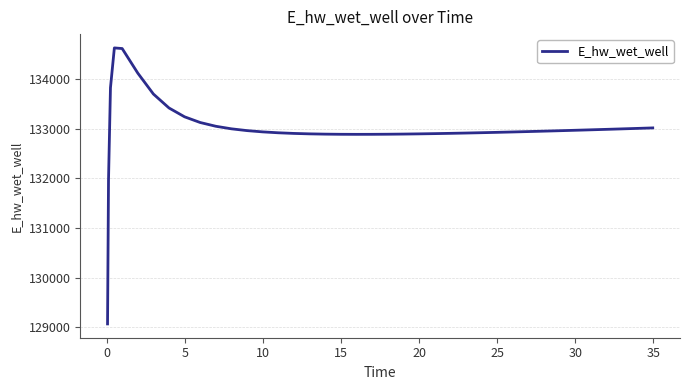

What is the difference between the maximum and minimum values?

5557.7